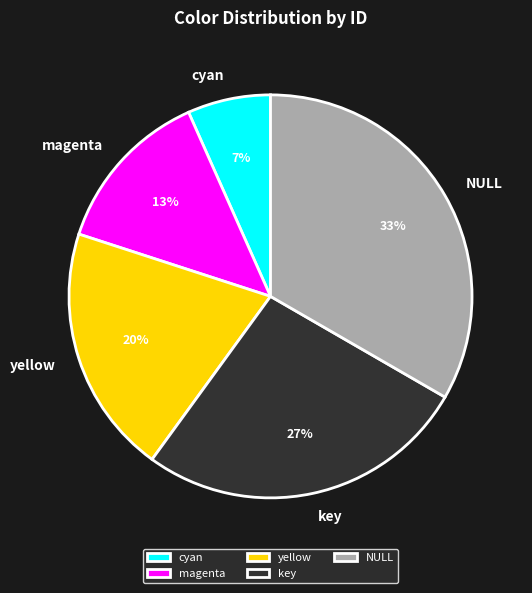

To the nearest percent, what is the difference between the magenta and yellow slice percentages?

7%